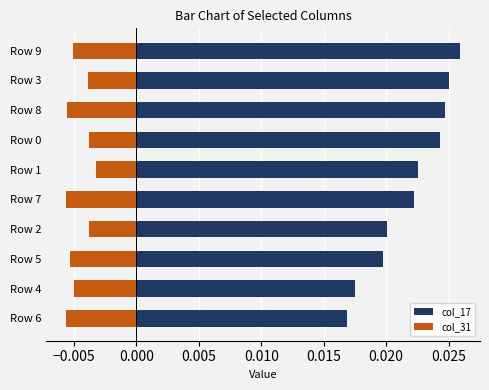

List the series in order of their peak value, lowest first.

col_31, col_17